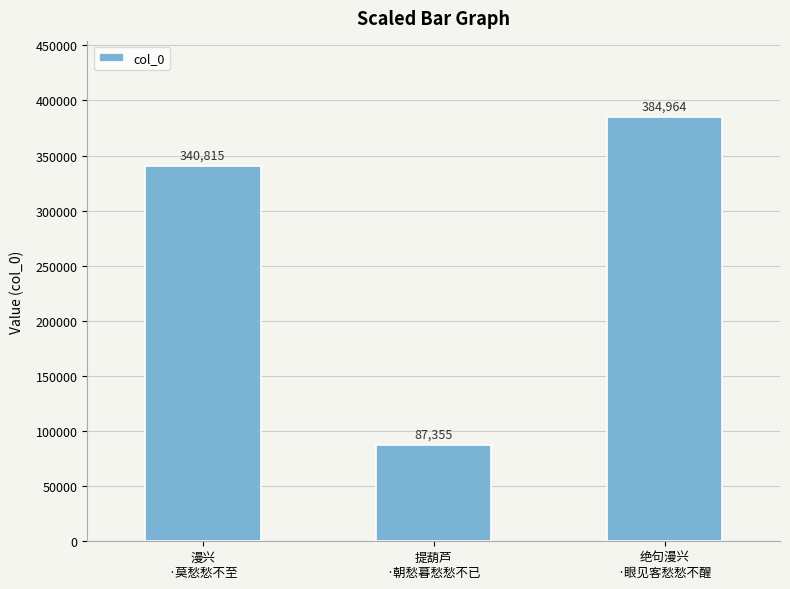

What is the label of the 3rd bar from the left?

绝句漫兴
·眼见客愁愁不醒